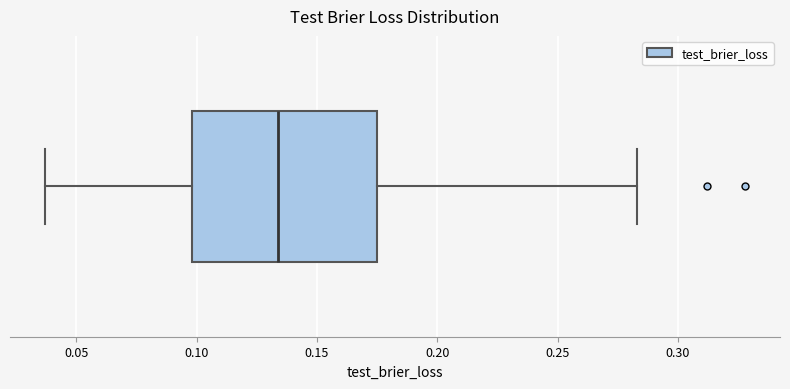

Read this box plot against the x-axis: the position of the median line, the range covered by the box, and the ends of both whiskers. The values are not printed on the chart, so give them approximately, as read against the axis.

median 0.135, box 0.100 to 0.175, whiskers 0.035 to 0.285